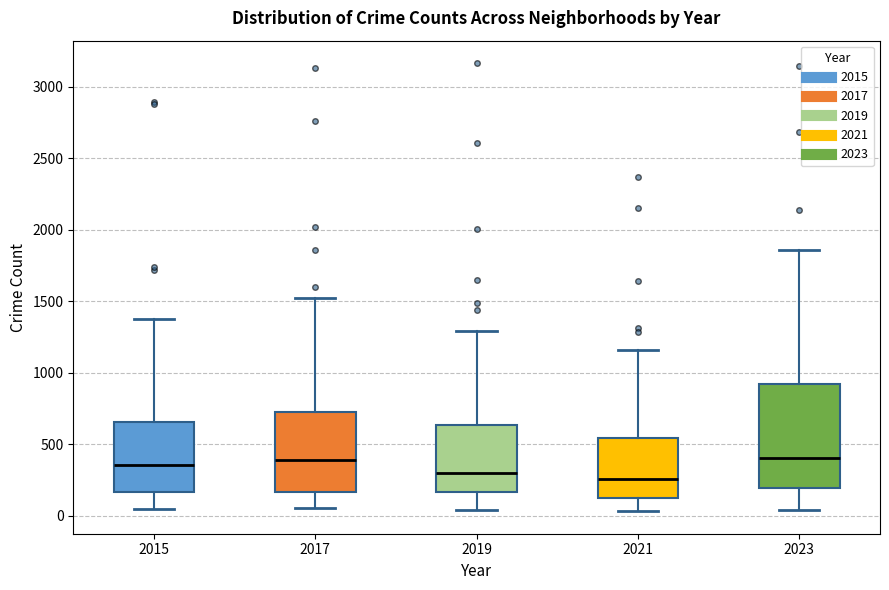

Where does the upper whisker of the box at x = 2017 end on the y-axis? The values are not printed on the chart, so give them approximately, as read against the axis.

1500